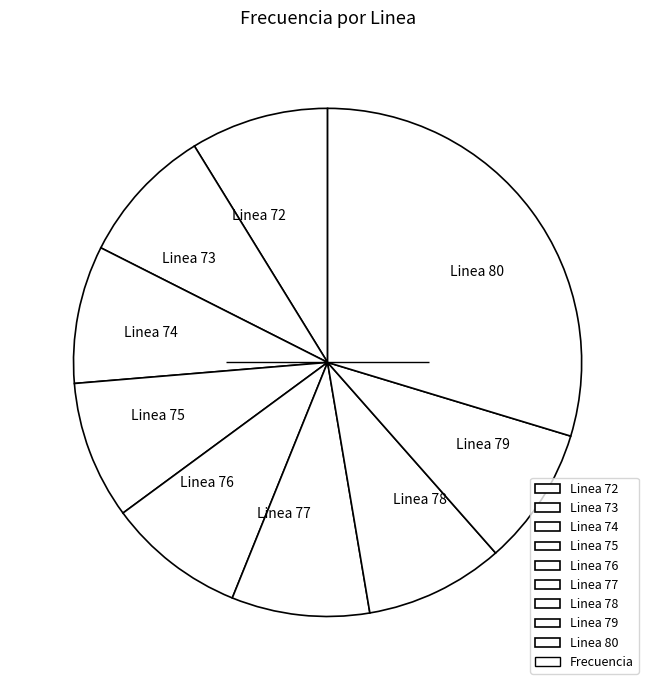

Count the number of slices in the pie.

9